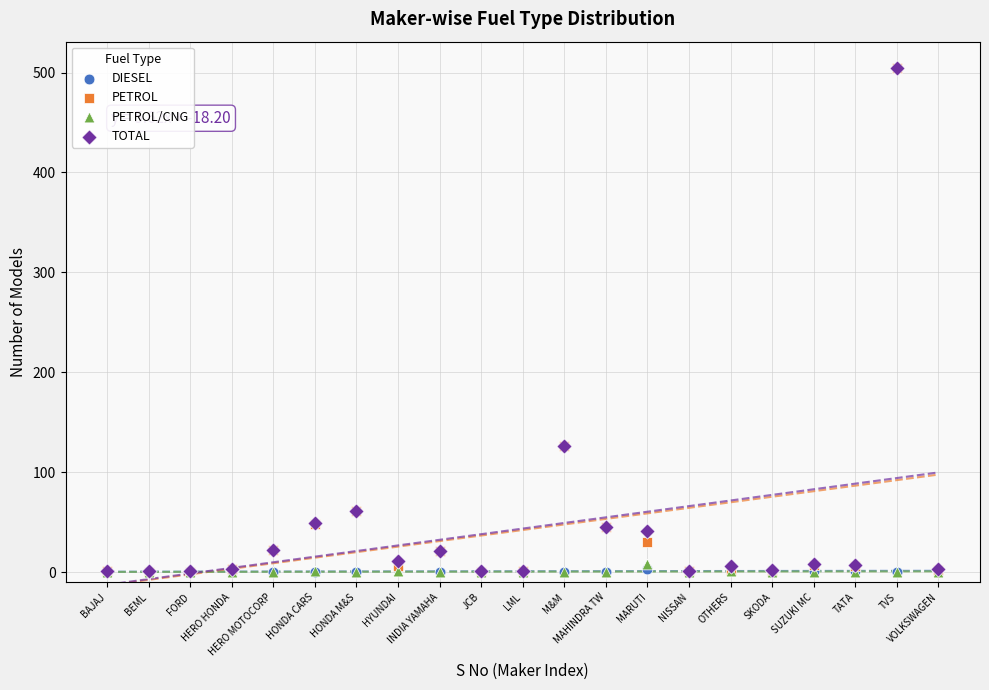

What are all the series names shown in the legend?

DIESEL, PETROL, PETROL/CNG, TOTAL